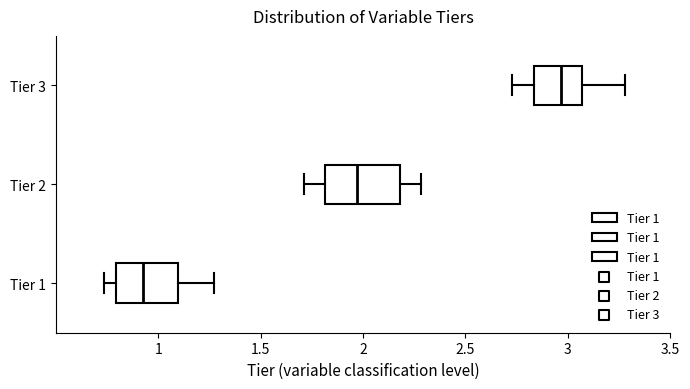

Comparing the boxes themselves (not the whiskers), which one is the widest?

Tier 2